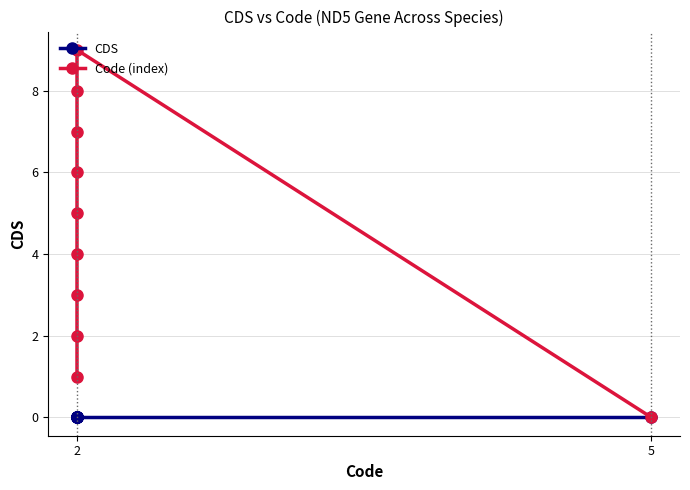

In Code (index), how many points are higher than both neighbors (excluding endpoints)?

1